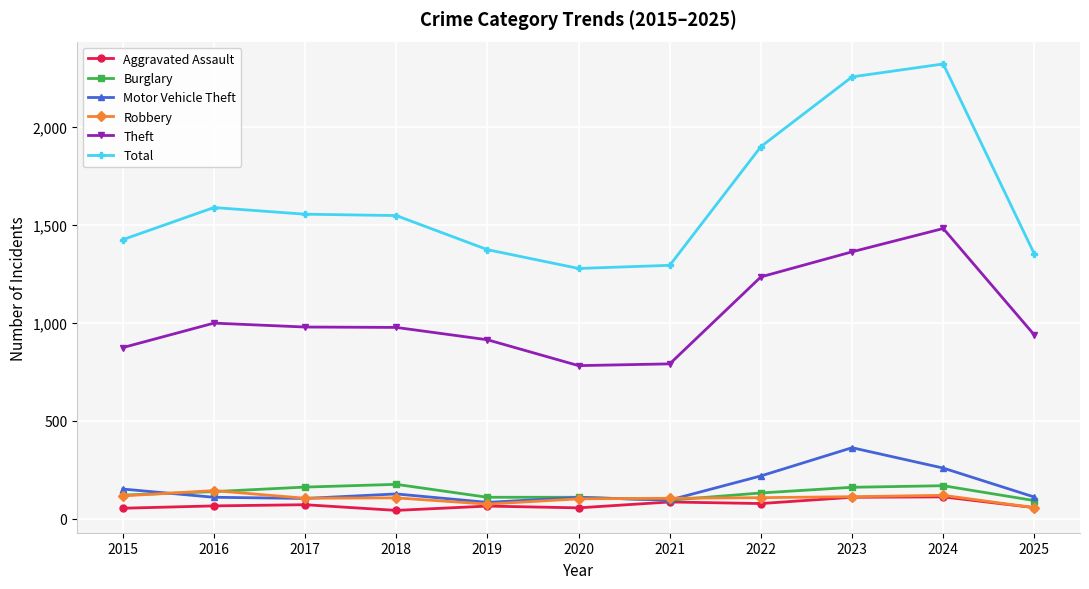

How many values in the Aggravated Assault series are below 66?

5